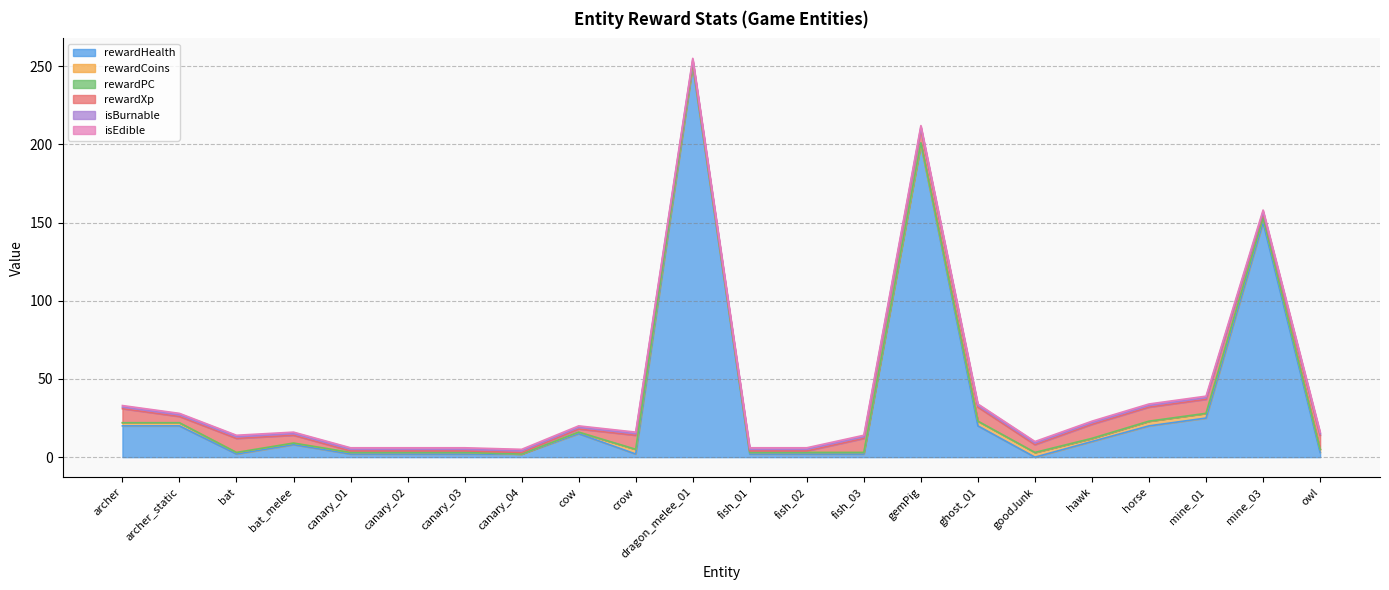

What value does the isBurnable series have at bat?

1